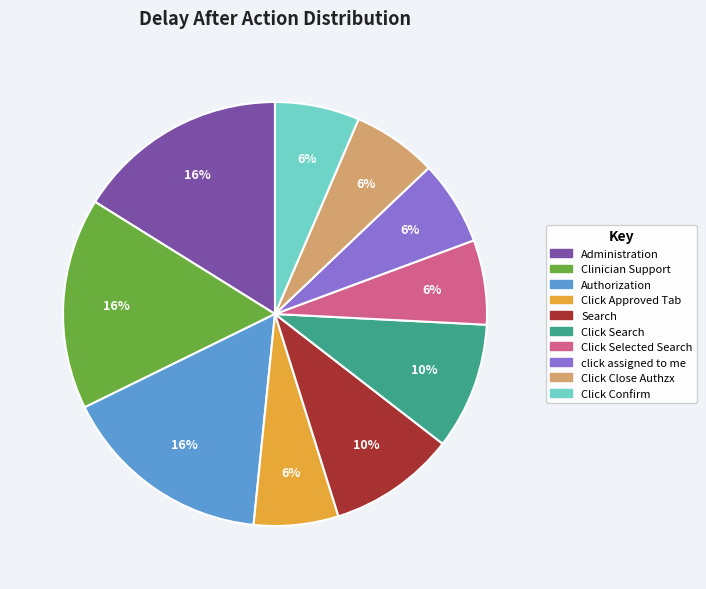

To the nearest percent, what is the difference between the largest and smallest slice percentages?

10%